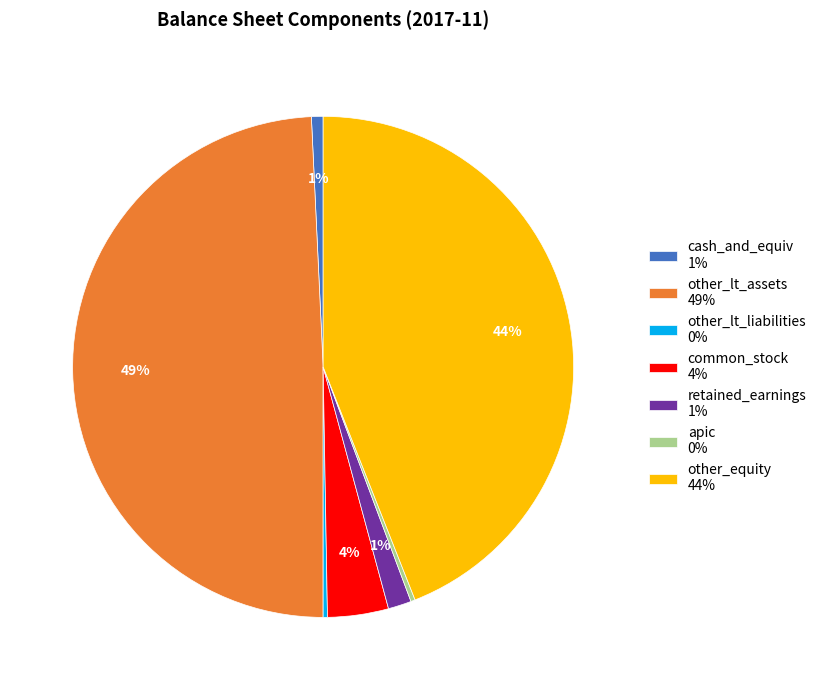

To the nearest percent, what portion does other_equity 44% represent?

44%